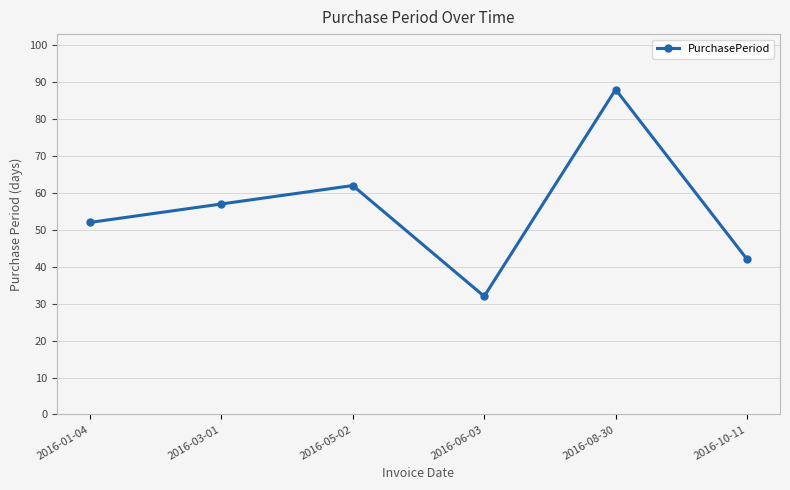

Rank the categories by value from lowest to highest.

2016-06-03, 2016-10-11, 2016-01-04, 2016-03-01, 2016-05-02, 2016-08-30